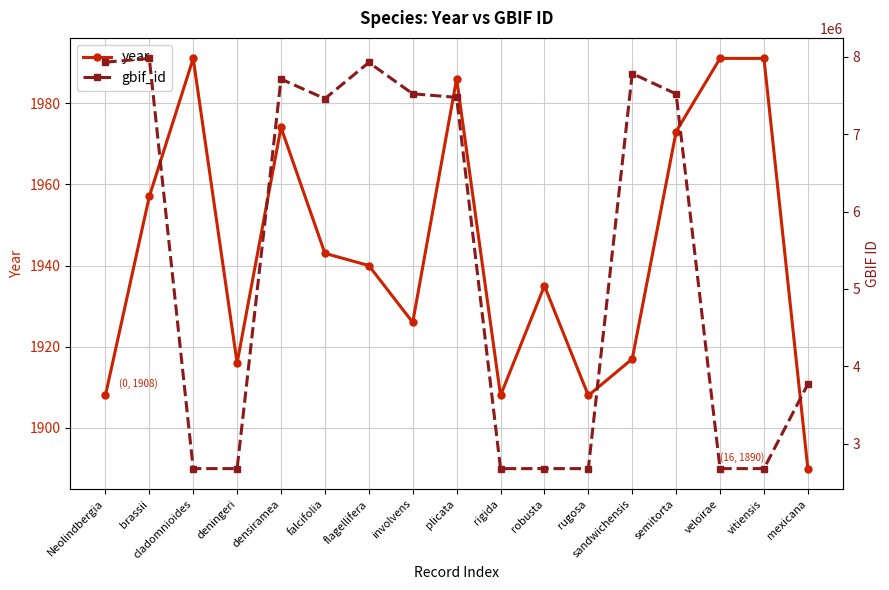

How many series are shown in this chart?

2